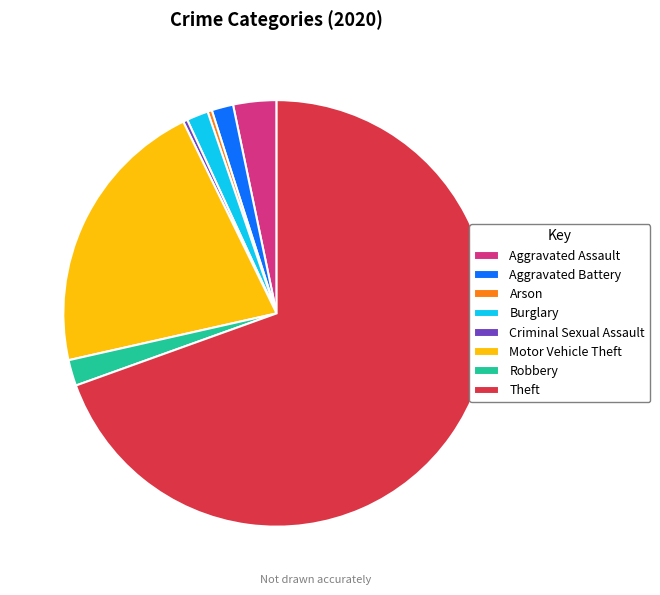

What is the ratio of the value at Motor Vehicle Theft to the value at Aggravated Assault?

6.5